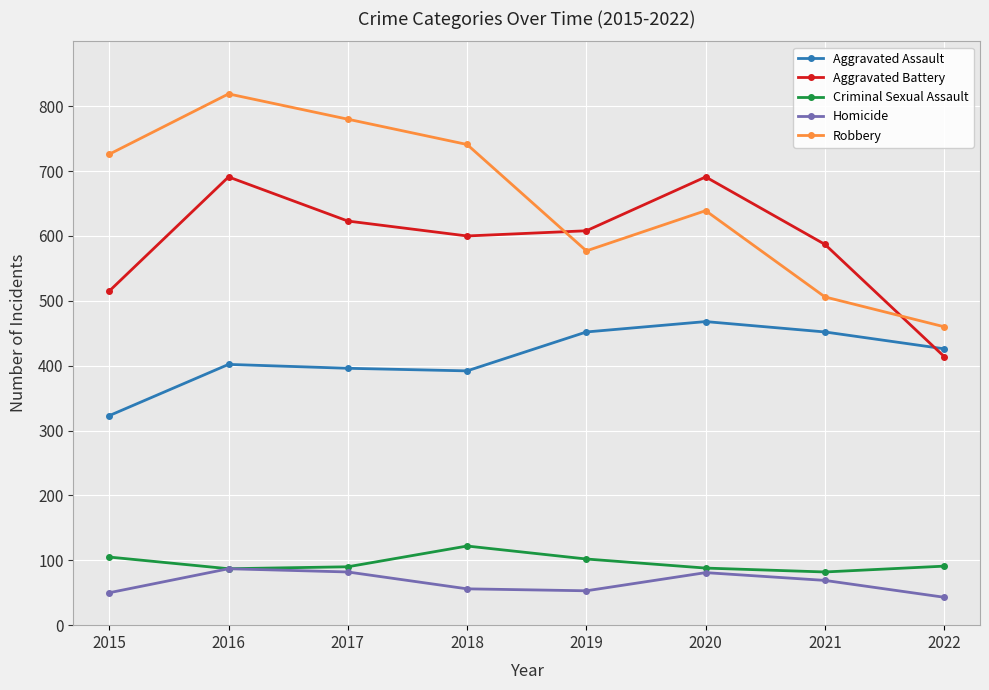

True or false: Homicide and Robbery cross at least once.

False